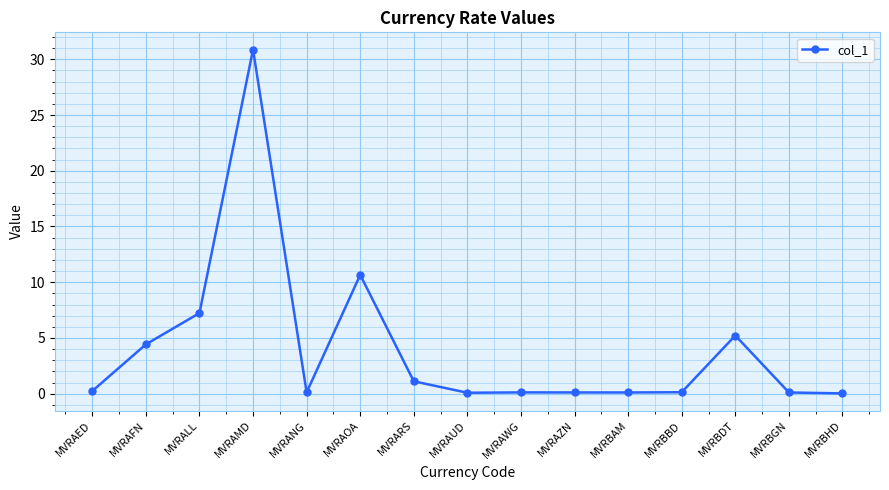

Approximately how many times larger is the value at MVRAMD compared to MVRARS?

27.9